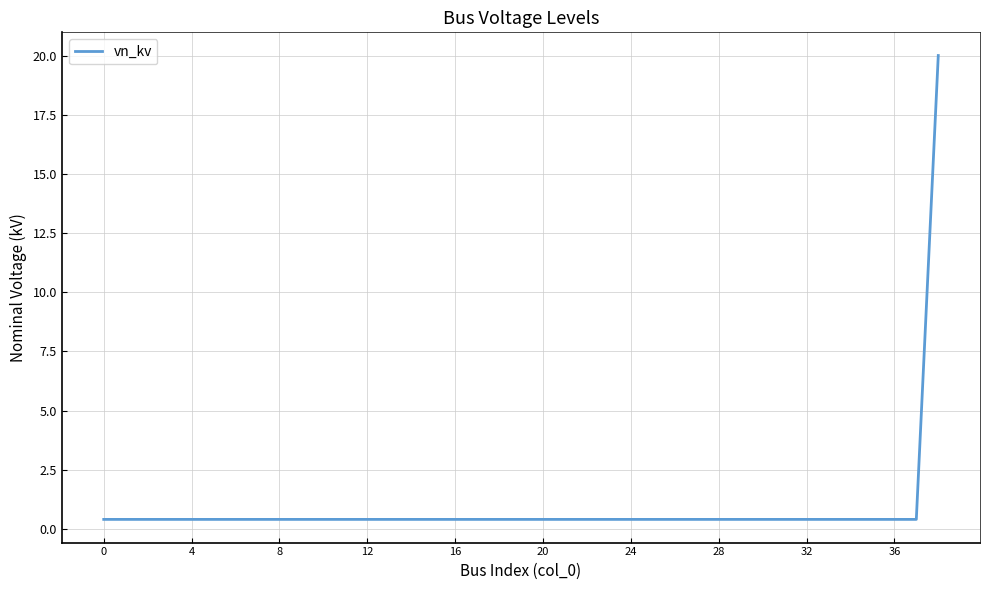

What is the maximum value shown in the chart?

20.0